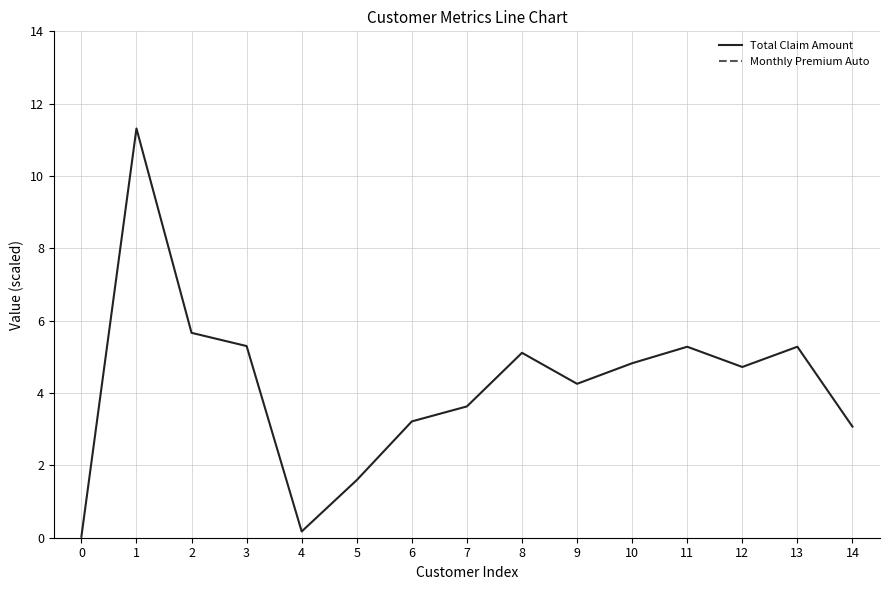

What is the average value of the Monthly Premium Auto series?

149.6